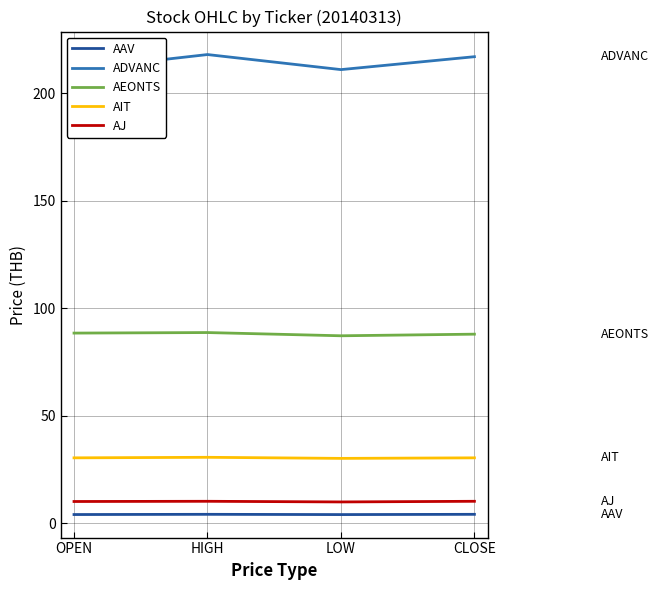

At which label is AIT closest to 30?

LOW